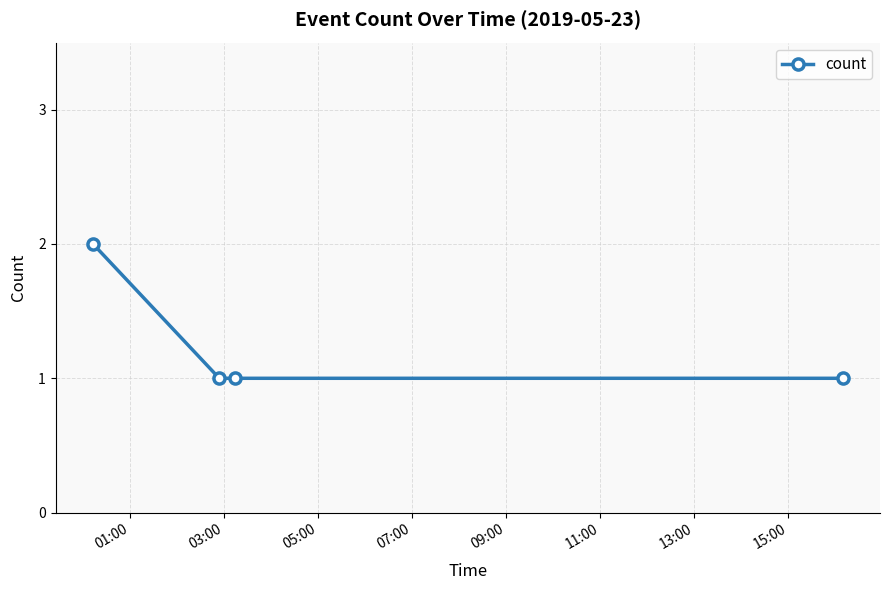

True or false: there are more than 2 points higher than both neighbors.

False